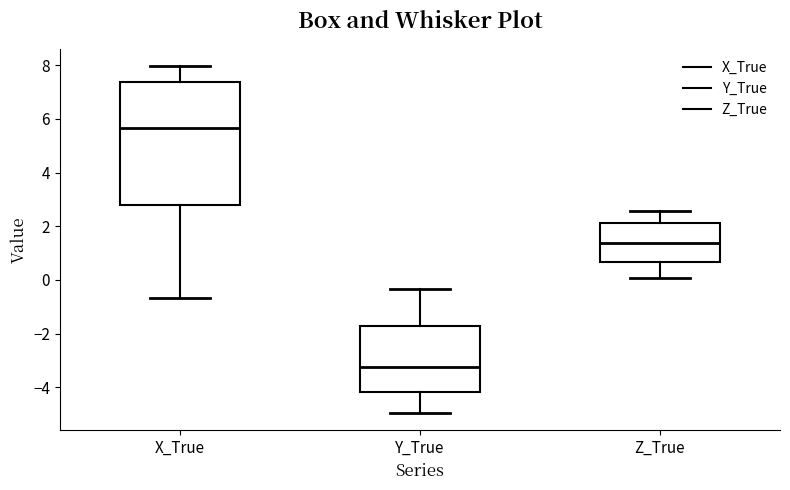

Where does the lower whisker of the box for Y_True end on the y-axis? The values are not printed on the chart, so give them approximately, as read against the axis.

-5.0